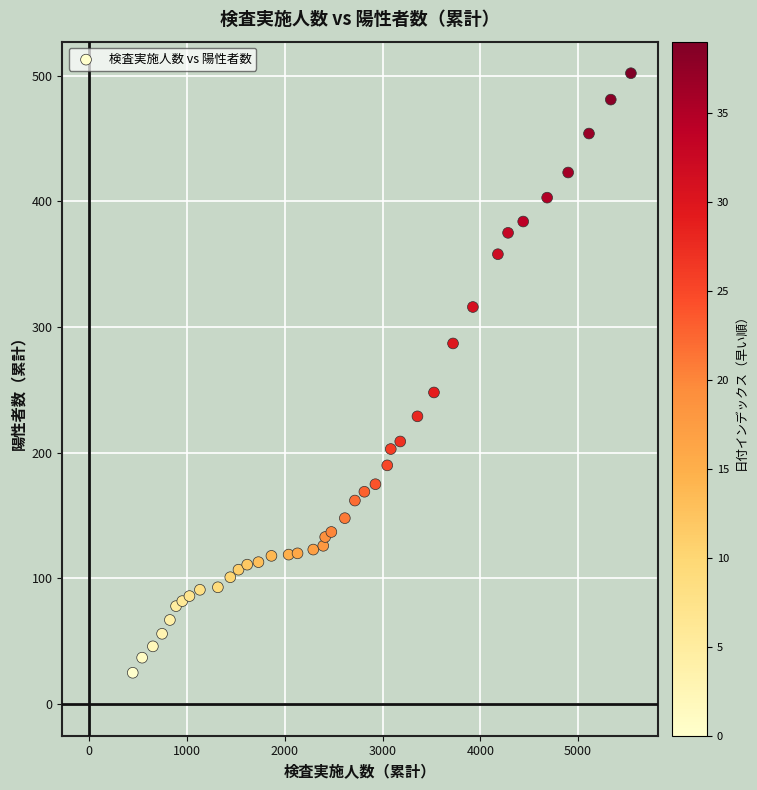

What is the range of Y values (max minus min)?

477